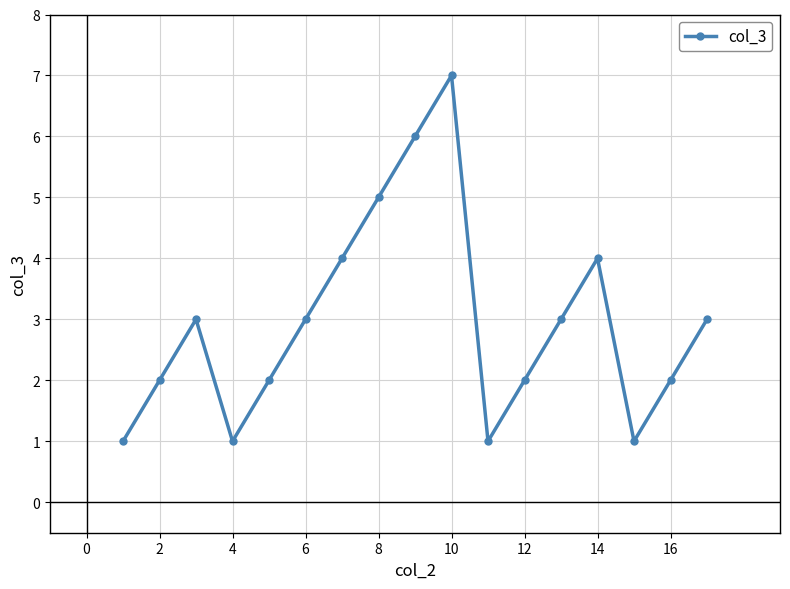

What is the maximum value shown in the chart?

7